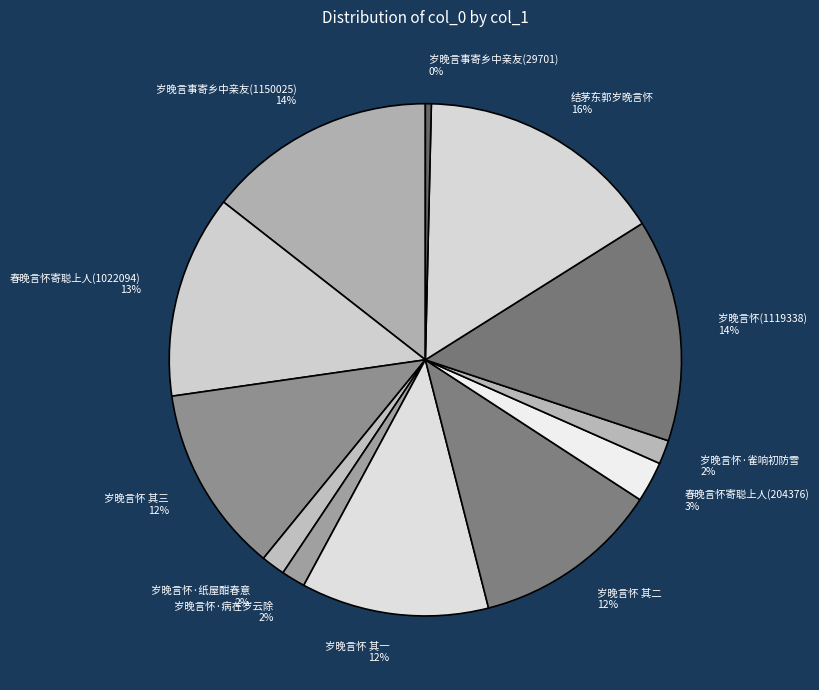

To the nearest percent, what is the average slice percentage?

8%